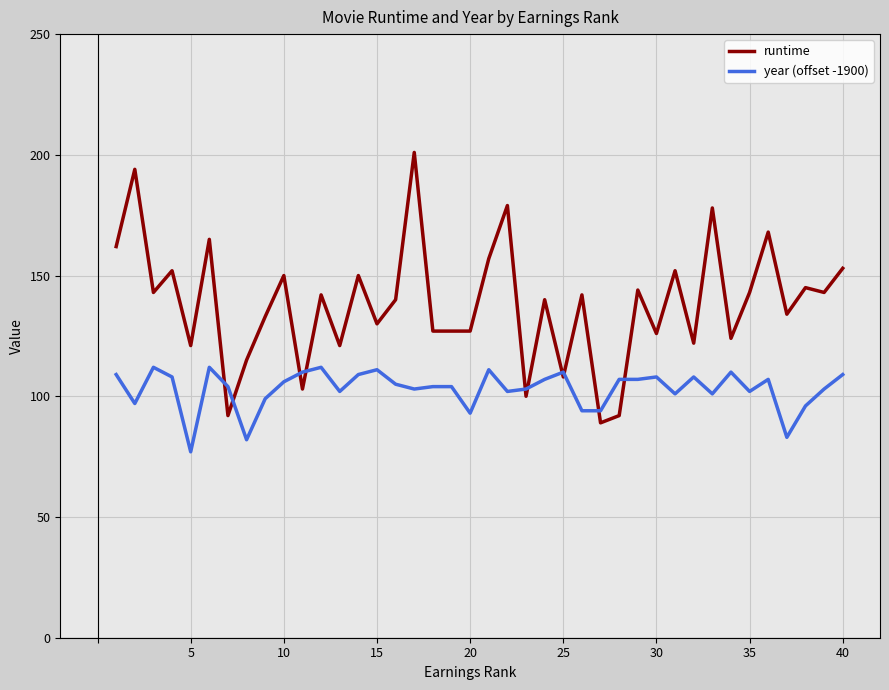

What is the highest value of the year (offset -1900) series?

112